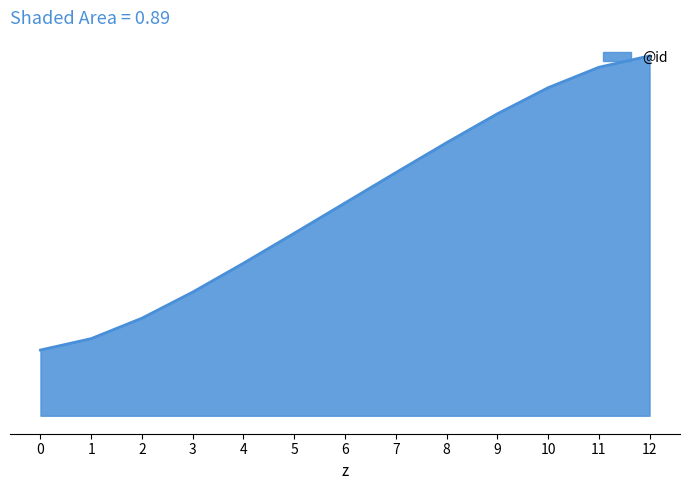

Rank the categories by value from highest to lowest.

12, 11, 10, 9, 8, 7, 6, 5, 4, 3, 2, 1, 0